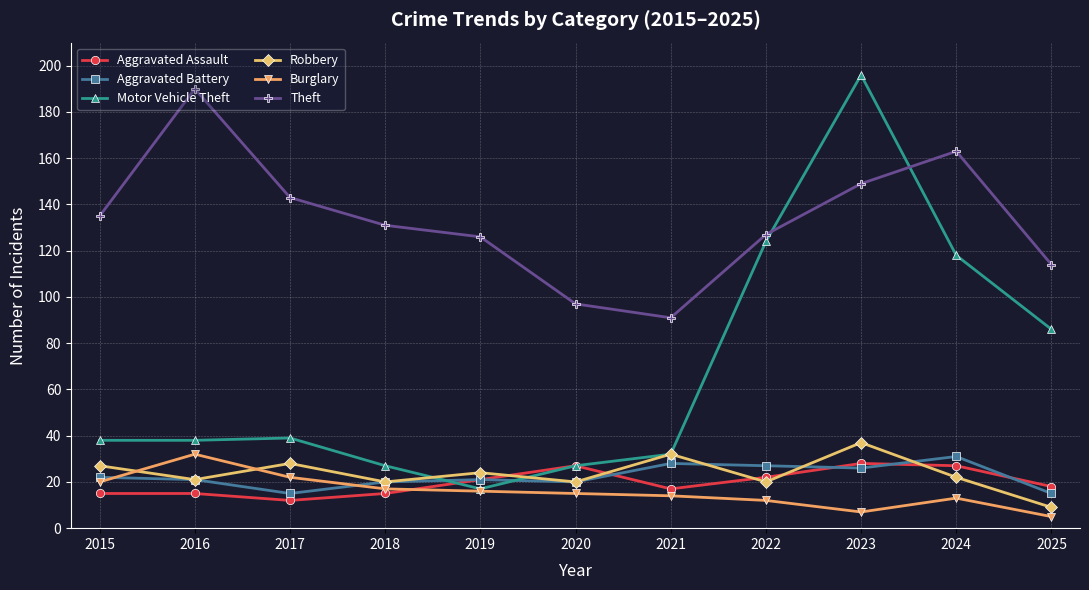

True or false: Robbery has more than 2 points higher than both neighbors.

True